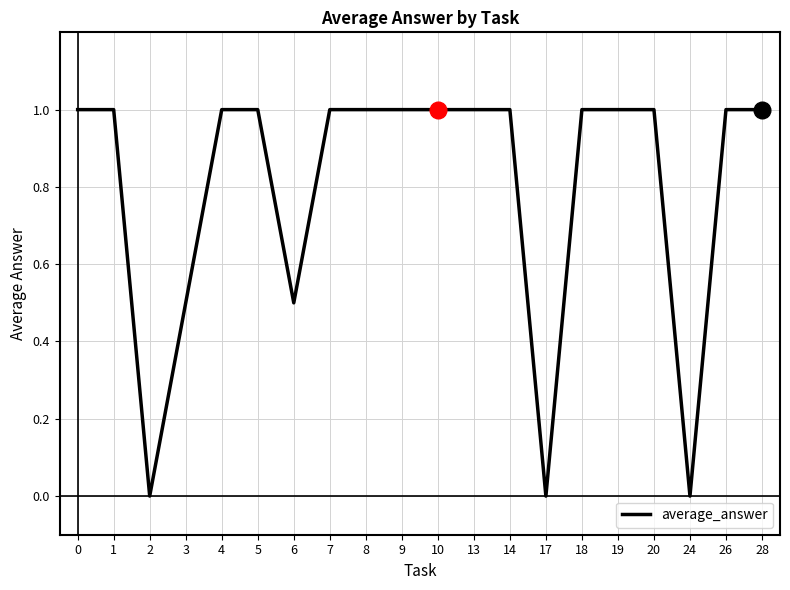

What is the difference between the maximum and minimum values?

1.0